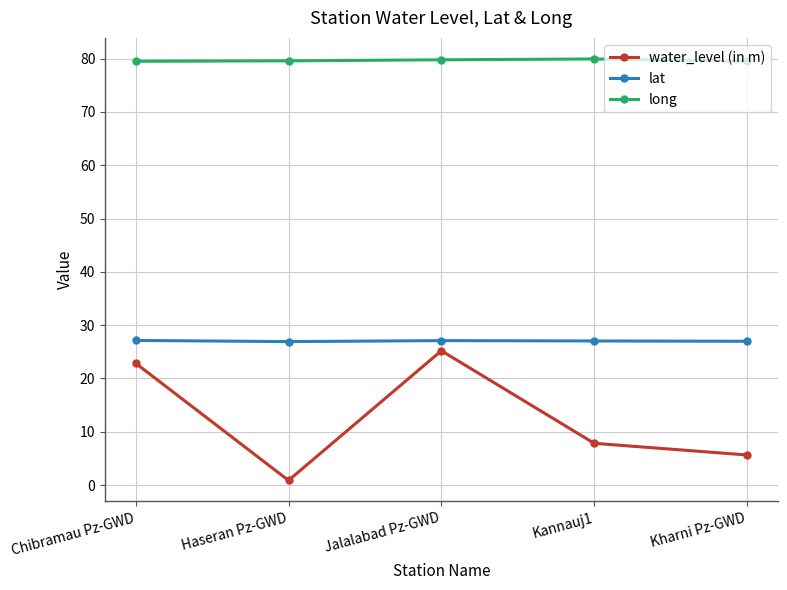

What is the difference between the long values at Chibramau Pz-GWD and Haseran Pz-GWD?

0.1